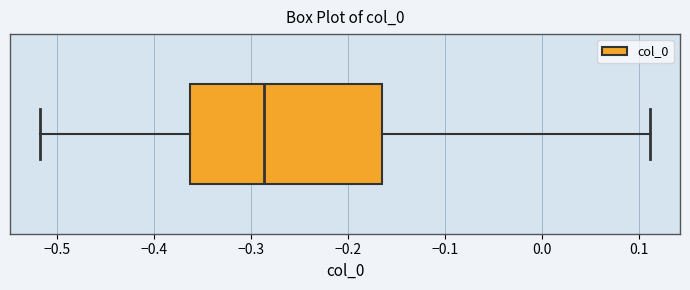

Read this box plot against the x-axis: the position of the median line, the range covered by the box, and the ends of both whiskers. The values are not printed on the chart, so give them approximately, as read against the axis.

median -0.29, box -0.36 to -0.17, whiskers -0.52 to 0.11